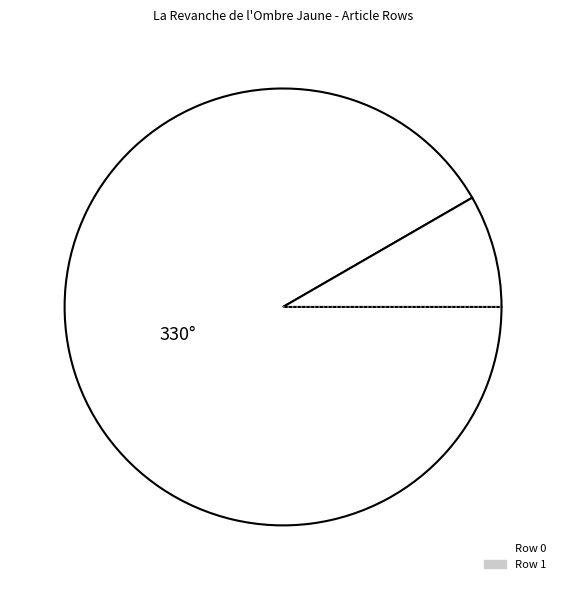

What is the largest slice in the pie chart?

Row 1